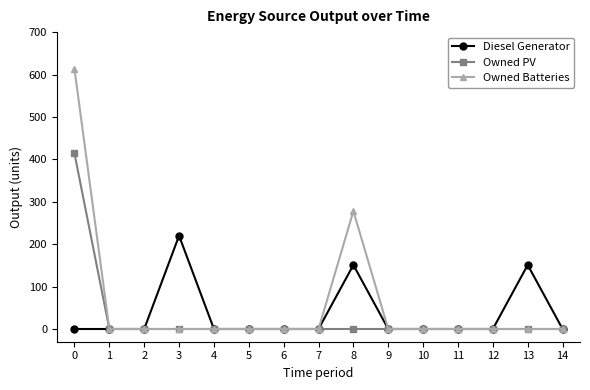

What is the sum of all Diesel Generator values?

522